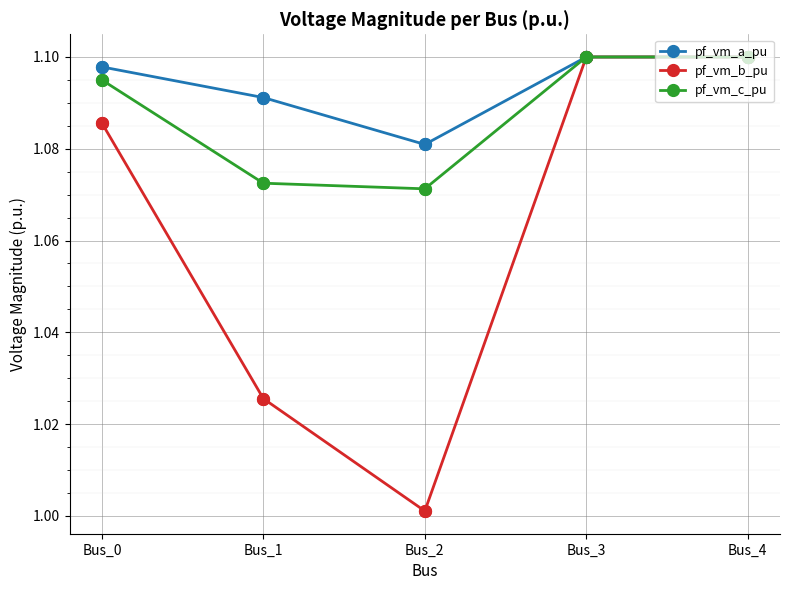

Is it true that pf_vm_c_pu equals 1.1 at Bus_2?

True